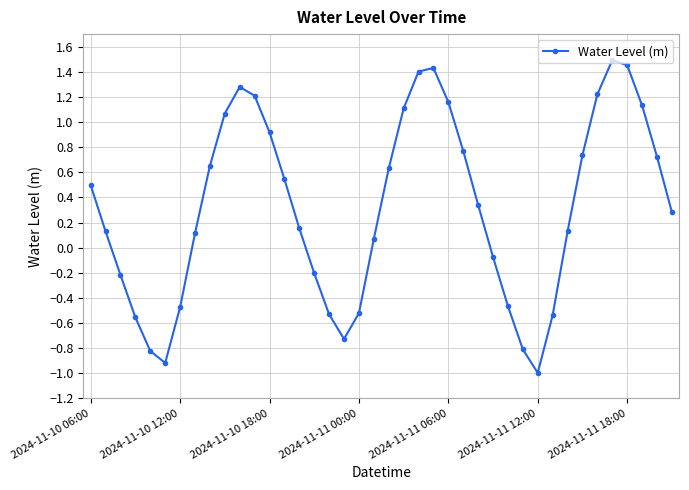

Count the number of values greater than 0.

26